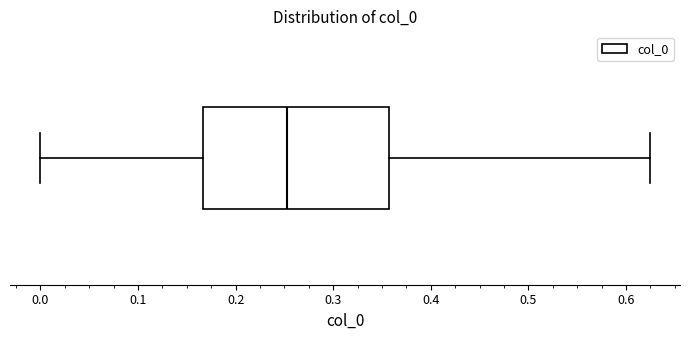

Read this box plot against the x-axis: the position of the median line, the range covered by the box, and the ends of both whiskers. The values are not printed on the chart, so give them approximately, as read against the axis.

median 0.25, box 0.17 to 0.36, whiskers 0.00 to 0.62